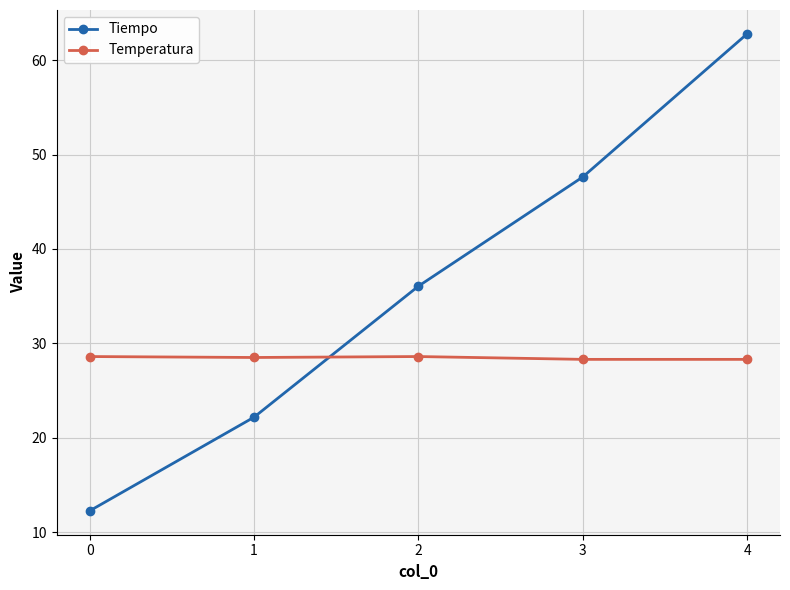

Read the Temperatura value at 1.

28.5